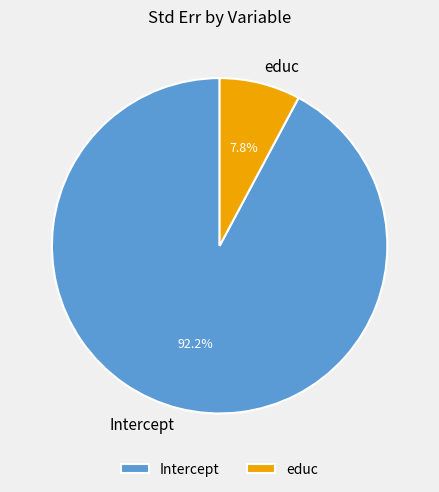

Is it true that Intercept is 92% of the pie?

True